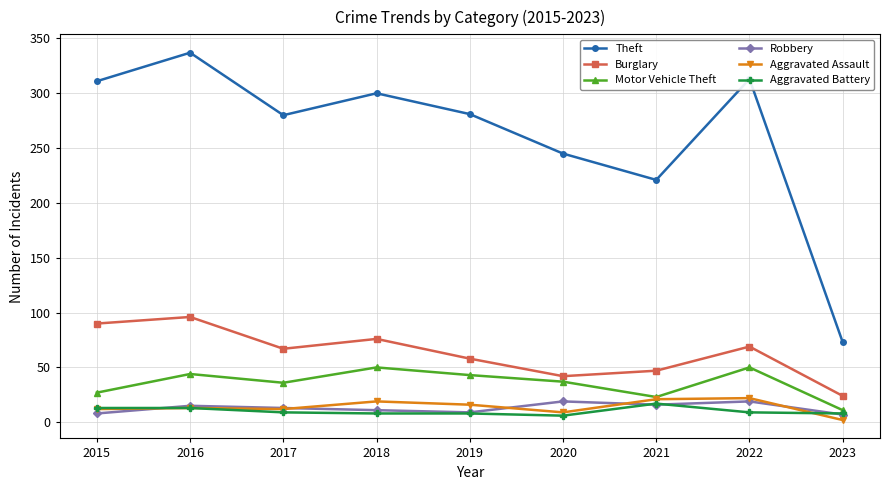

What is the sum of all Motor Vehicle Theft values?

321